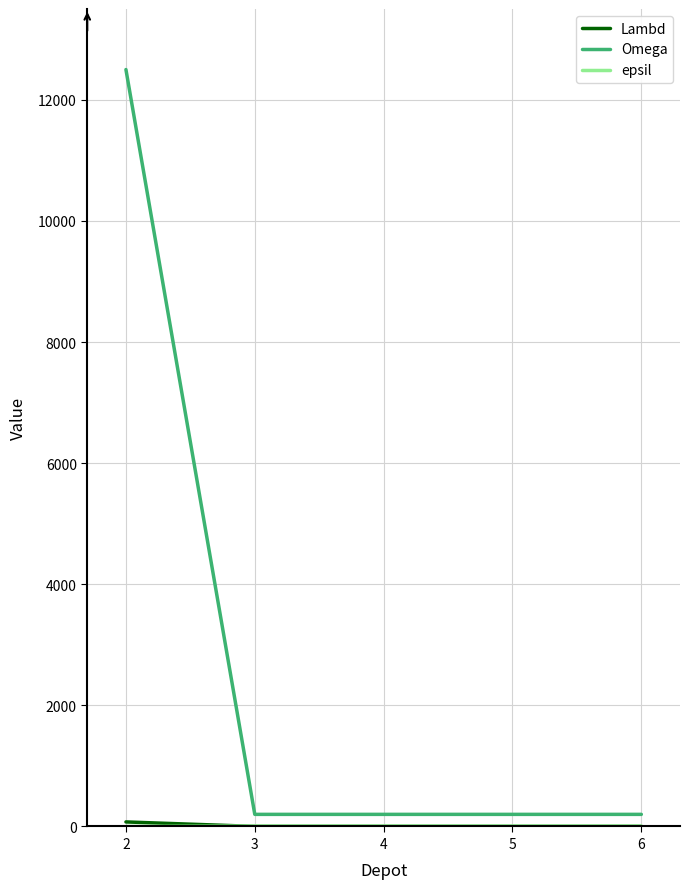

The value of Omega at 2 is 3423. True or false?

False